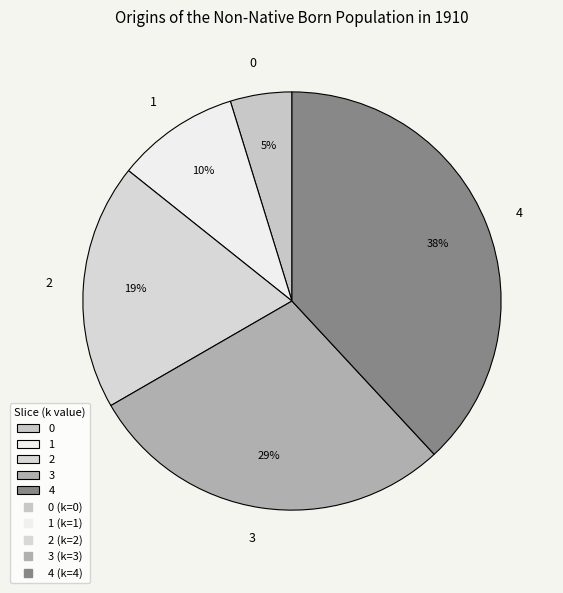

To the nearest percent, what is the average slice percentage?

20%